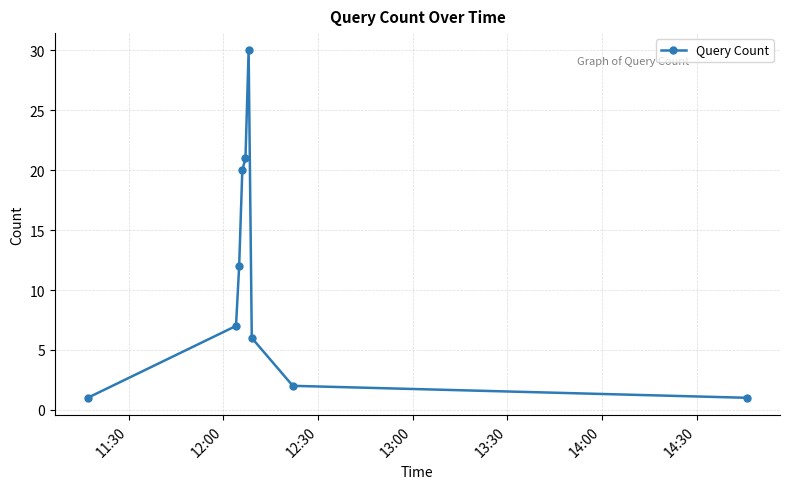

What is the difference between the maximum and minimum values?

29